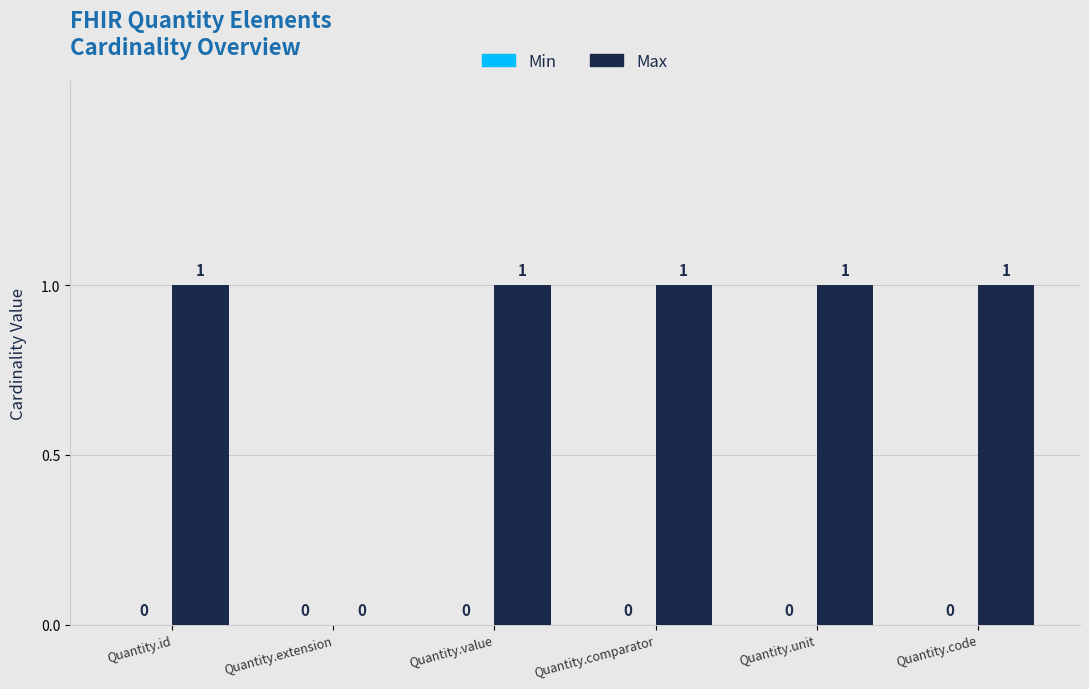

How many values are between 1 and 2?

5